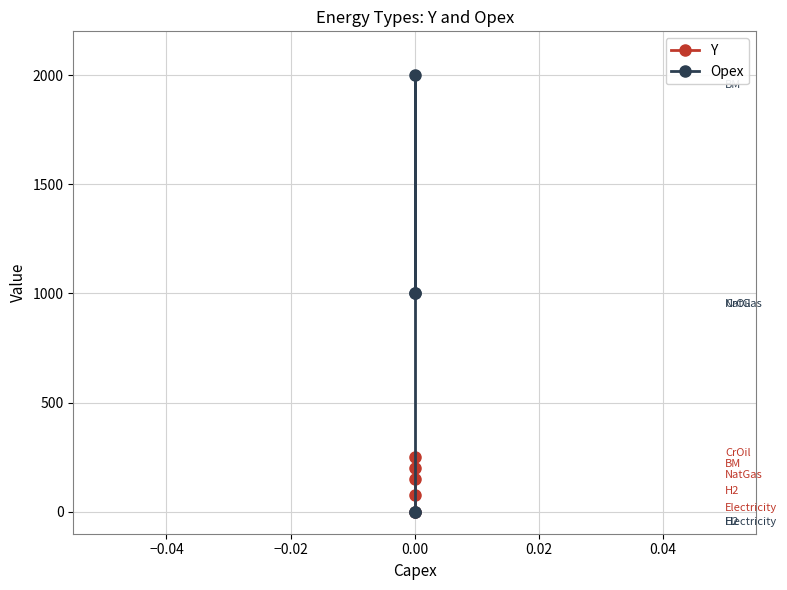

After their last crossing, which series has the higher values: Opex or Y?

Y